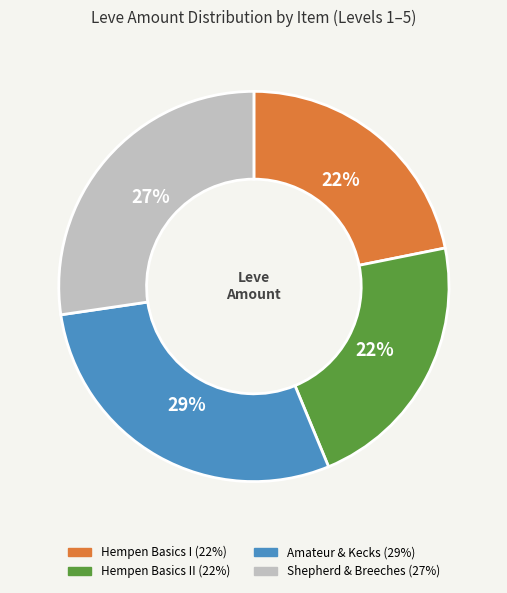

How many segments does this pie chart have?

4